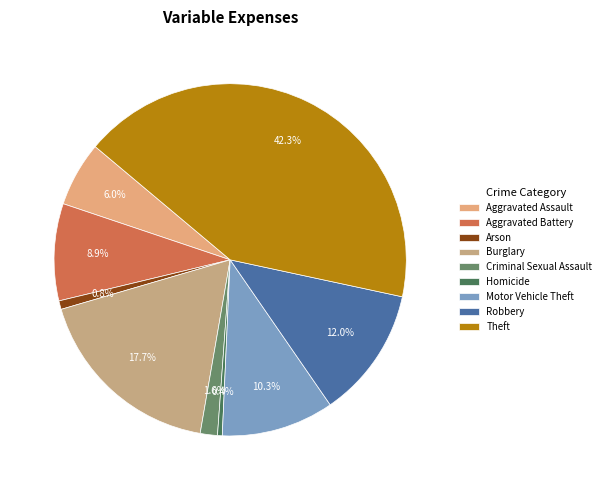

To the nearest percent, what percentage of the pie is Burglary?

18%